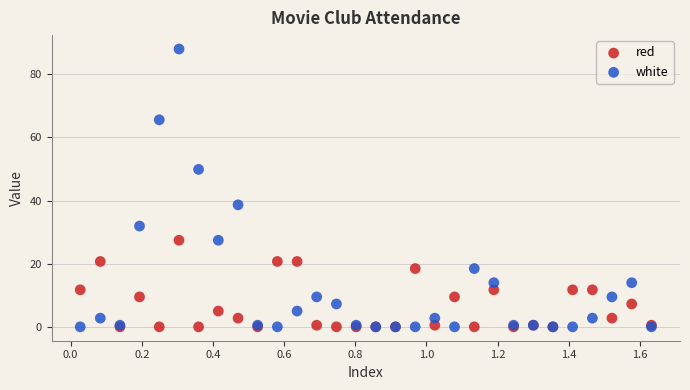

Which series reaches the maximum Y coordinate?

white